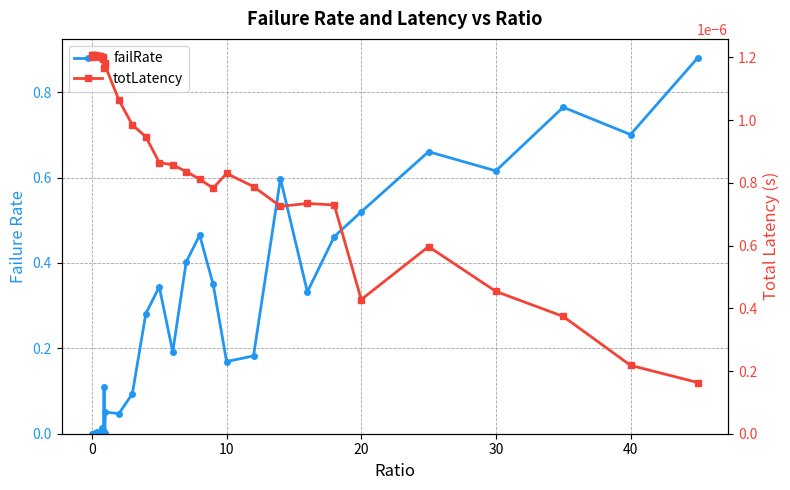

At 35, list the series in order from largest to smallest.

failRate, totLatency